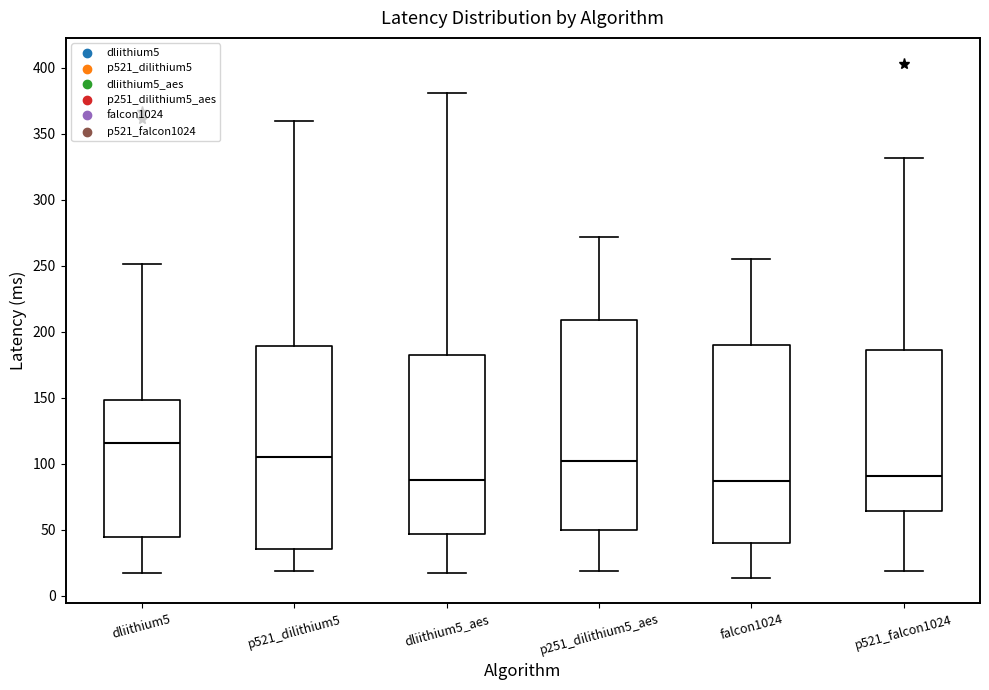

Reading left to right, read every box against the y-axis: the position of its median line, the range the box covers, and the ends of its whiskers. The values are not printed on the chart, so give them approximately, as read against the axis.

dliithium5: median 115, box 45 to 150, whiskers 15 to 250
p521_dilithium5: median 105, box 35 to 190, whiskers 20 to 360
dliithium5_aes: median 90, box 45 to 185, whiskers 15 to 380
p251_dilithium5_aes: median 100, box 50 to 210, whiskers 20 to 270
falcon1024: median 85, box 40 to 190, whiskers 15 to 255
p521_falcon1024: median 90, box 65 to 185, whiskers 20 to 330